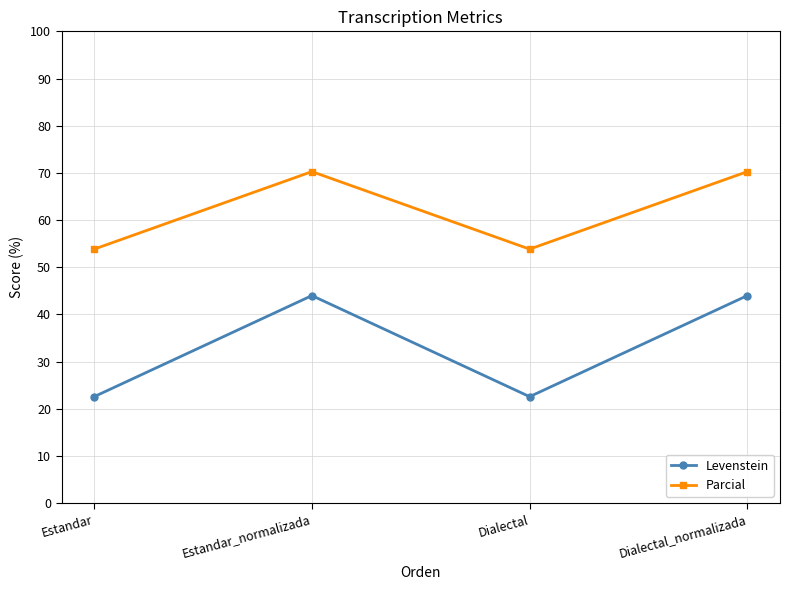

What is the spread (max minus min) of values at Estandar?

31.3